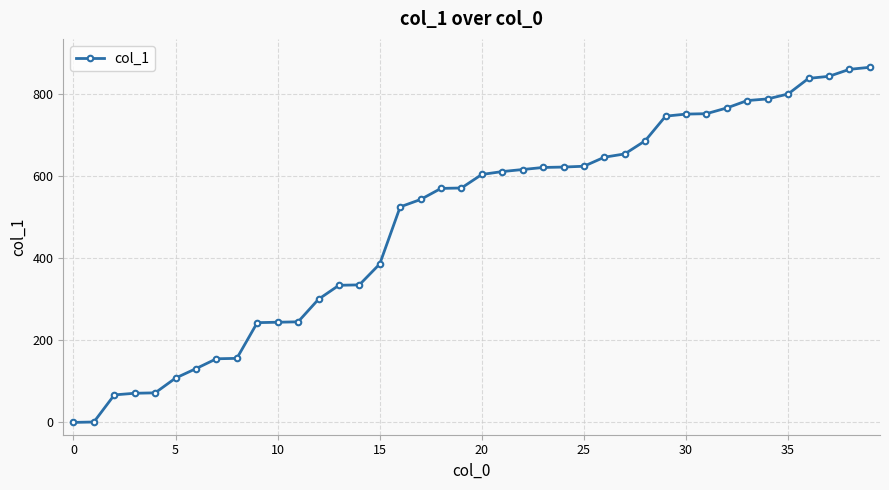

Does the chart have visible grid lines?

Yes